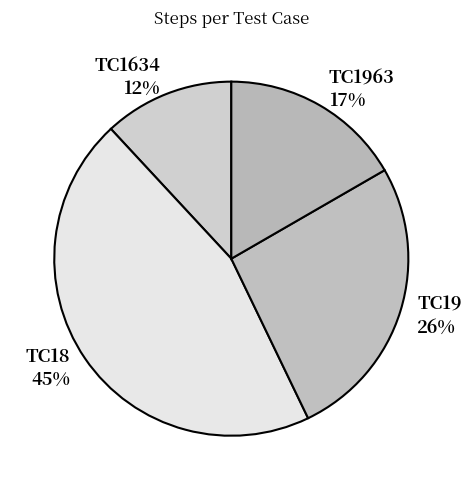

The TC1634 12% slice represents 1% of the pie. True or false?

False